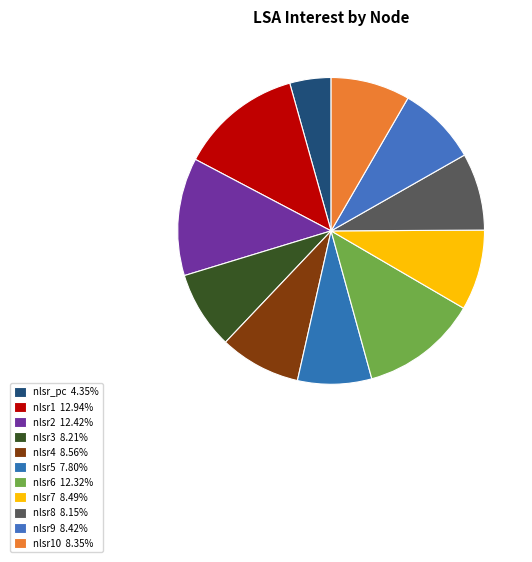

Which slice is the smallest?

nlsr_pc